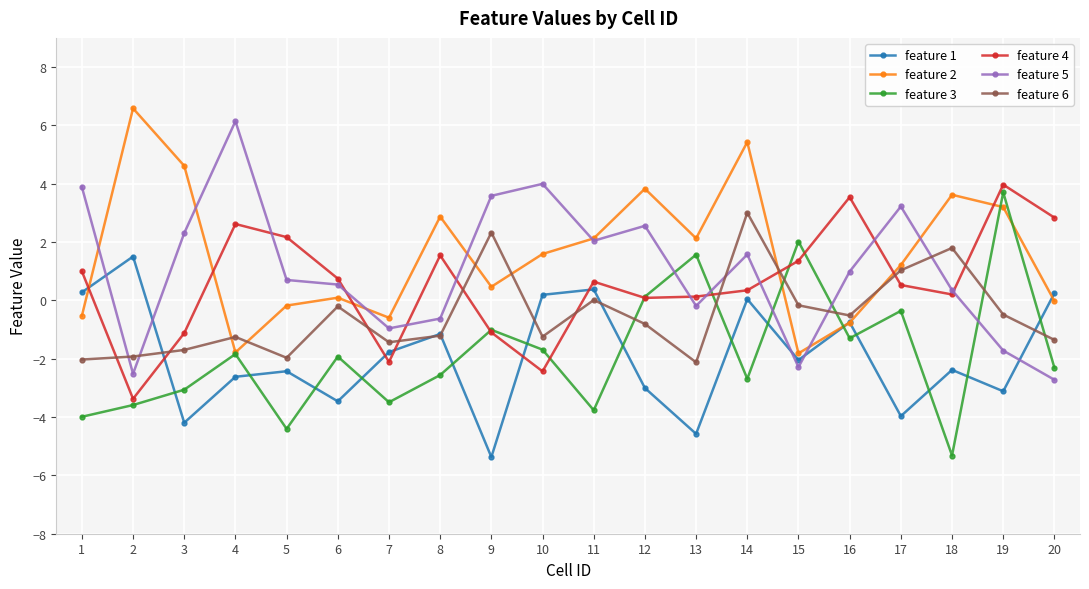

True or false: feature 4 has more than 1 points higher than both neighbors.

True